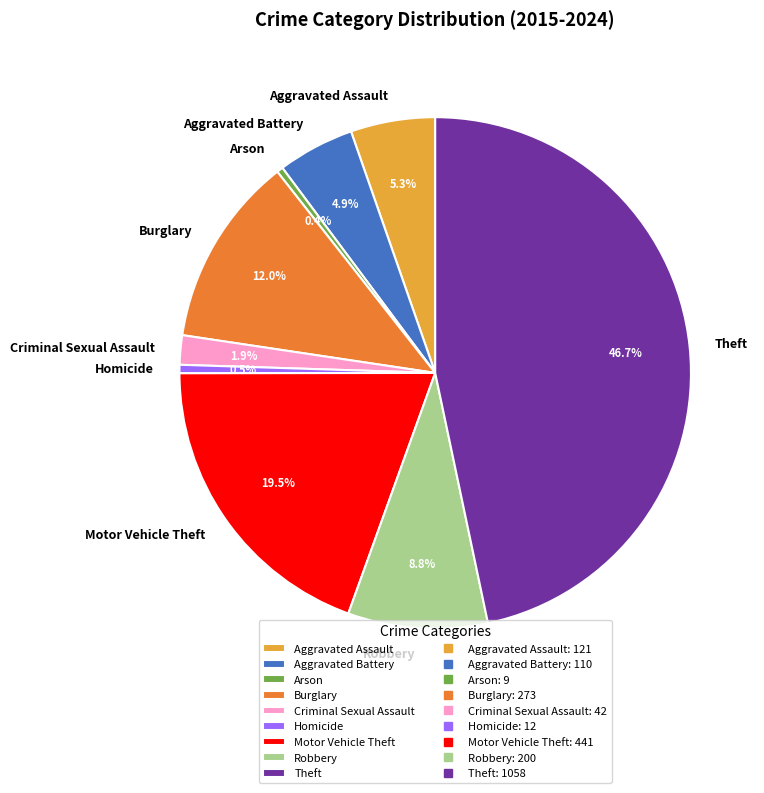

Approximately how many times larger is the value at Aggravated Assault compared to Aggravated Battery?

1.1